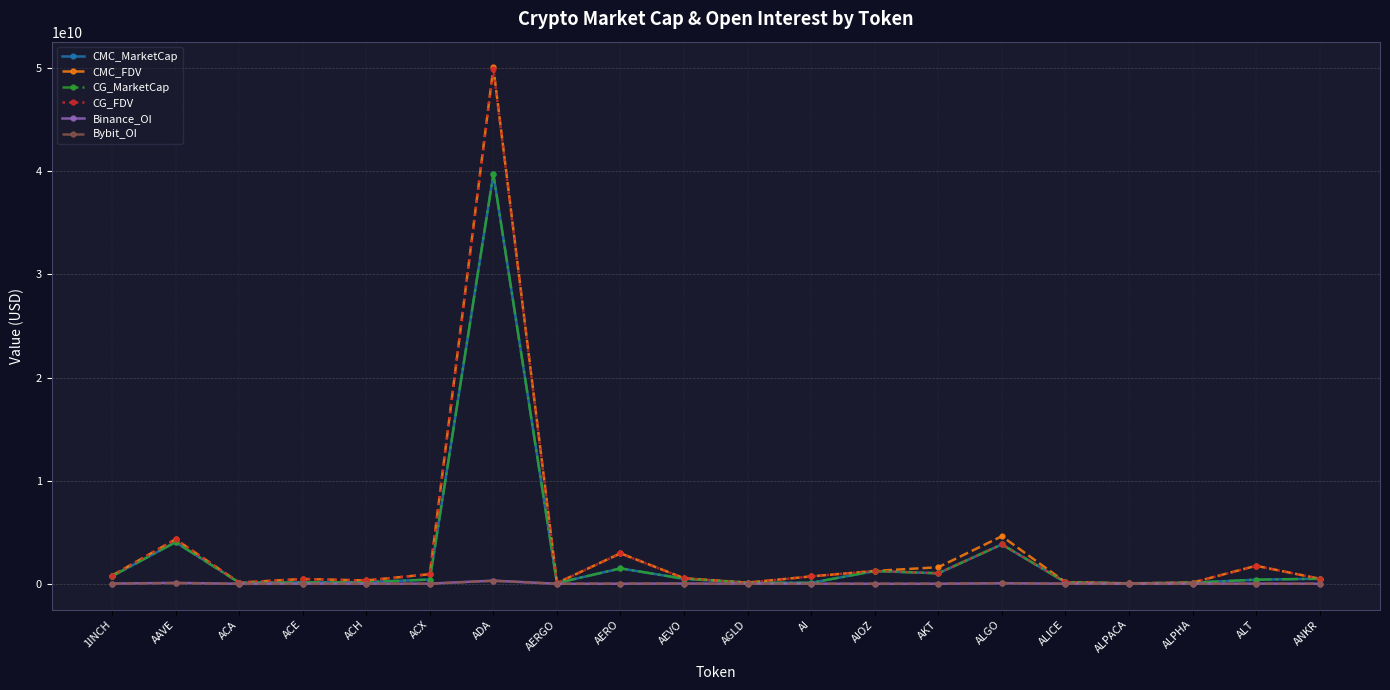

Does the chart have visible grid lines?

Yes